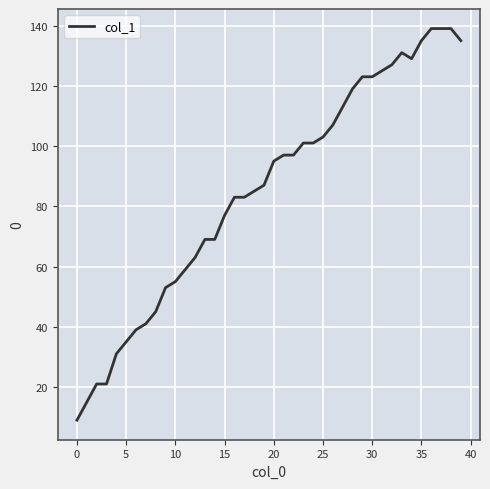

What is the smallest value displayed?

9